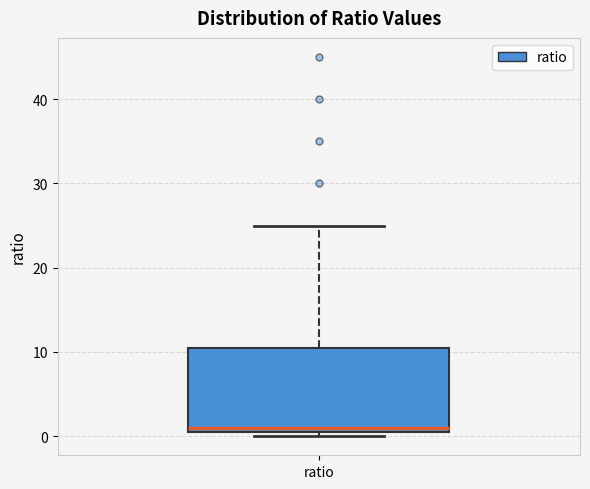

Read this box plot against the y-axis: the position of the median line, the range covered by the box, and the ends of both whiskers. The values are not printed on the chart, so give them approximately, as read against the axis.

median 1, box 0 to 11, whiskers 0 (just below the box's lower edge) to 25